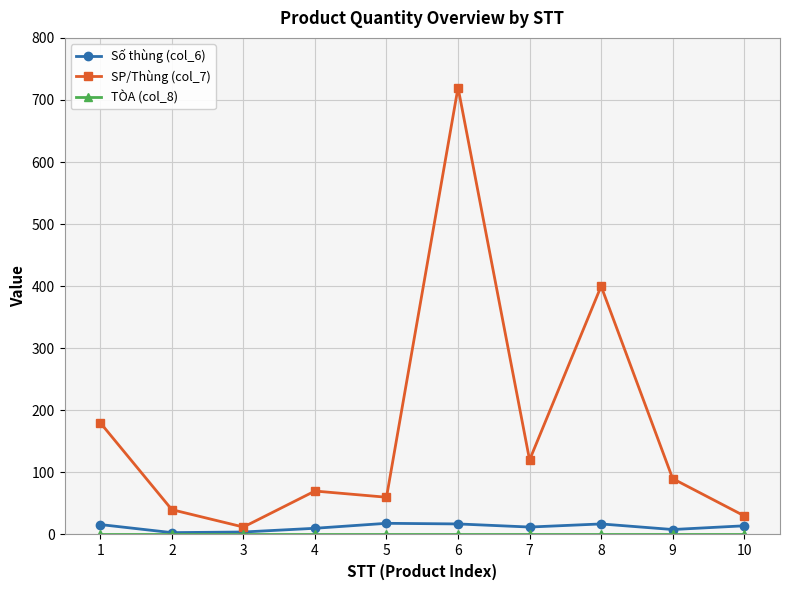

What is the total value across all series at 2?

44